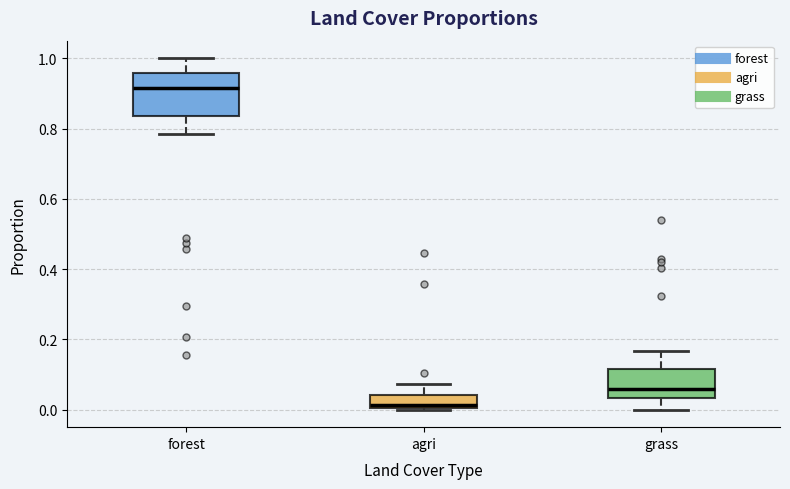

Reading left to right, transcribe this box plot: for each box, give where its median line is, the range the box spans, and where its two whiskers end, as read against the y-axis. The values are not printed on the chart, so give them approximately, as read against the axis.

forest: median 0.92, box 0.84 to 0.96, whiskers 0.78 to 1.00
agri: median 0.02, box 0.00 to 0.04, whiskers 0.00 to 0.08
grass: median 0.06, box 0.04 to 0.12, whiskers 0.00 to 0.16